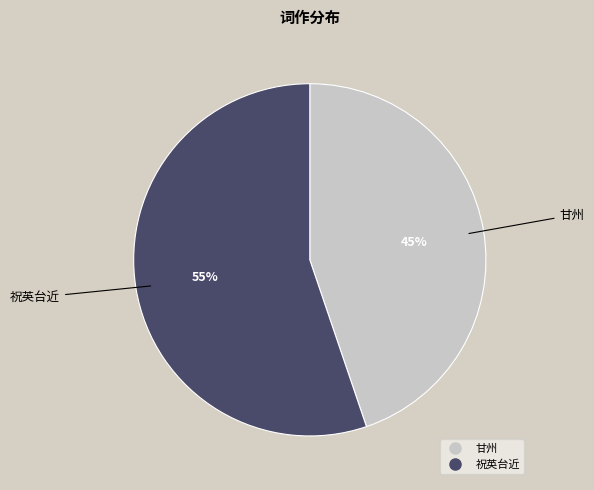

To the nearest percent, what percentage of the pie is 祝英台近?

55%